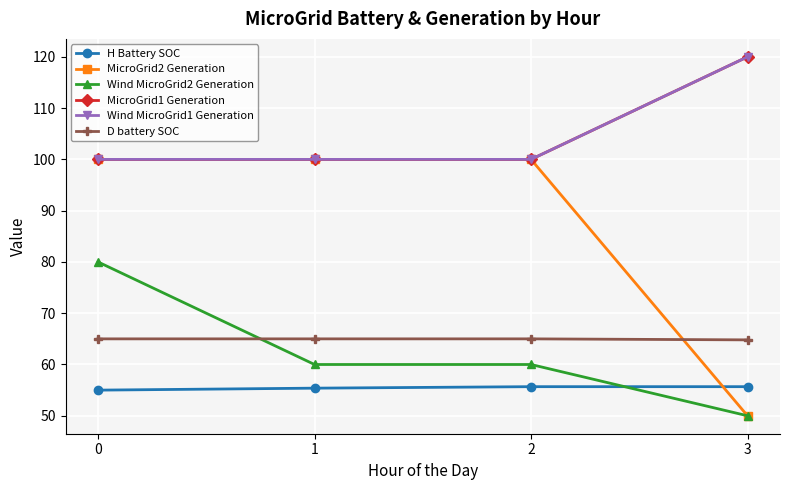

What is the sum of all MicroGrid1 Generation values?

420.0